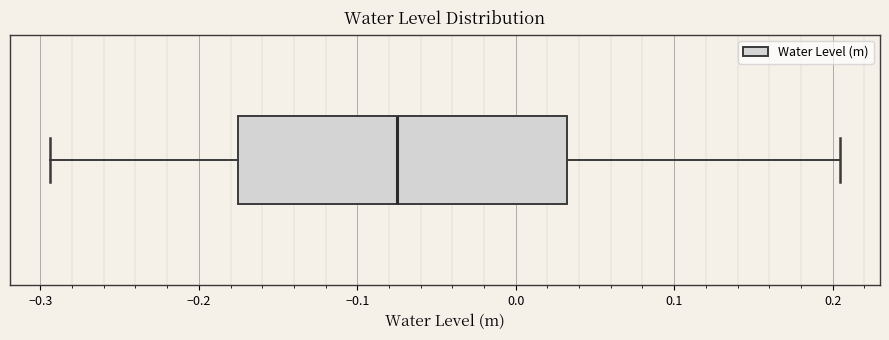

Transcribe this box plot: give where the median line is, the range the box spans, and where the two whiskers end, as read against the x-axis. The values are not printed on the chart, so give them approximately, as read against the axis.

median -0.07, box -0.18 to 0.03, whiskers -0.29 to 0.20